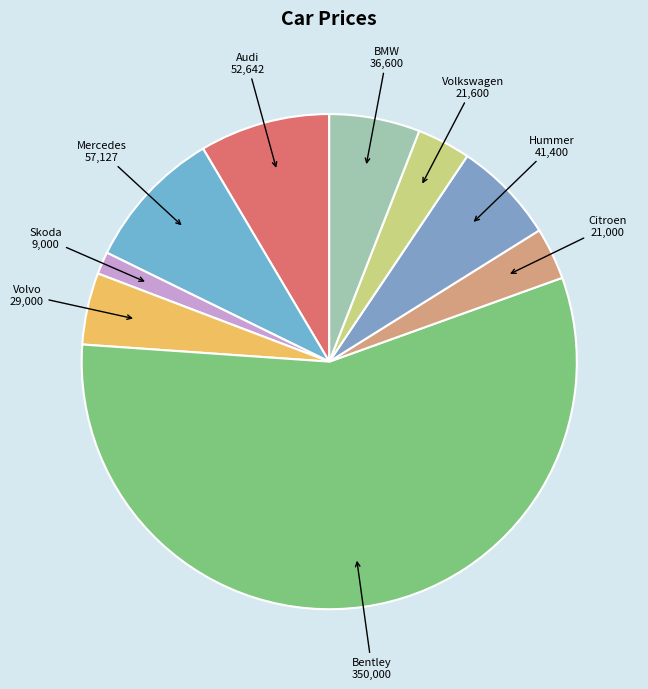

Which category accounts for the majority?

Bentley